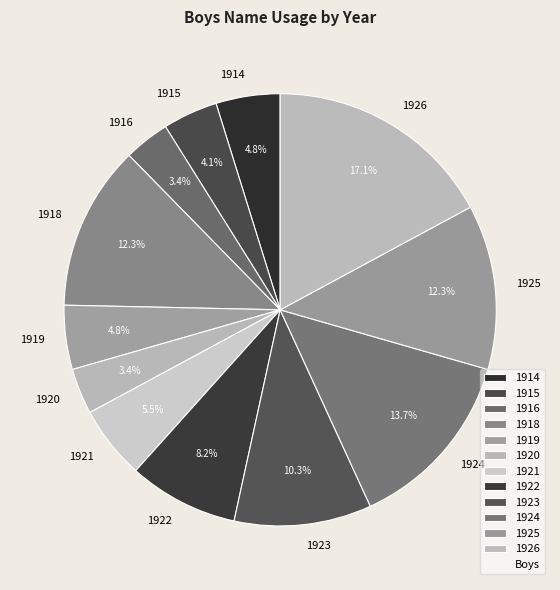

What is the ratio of the value at 1920 to the value at 1923?

0.3